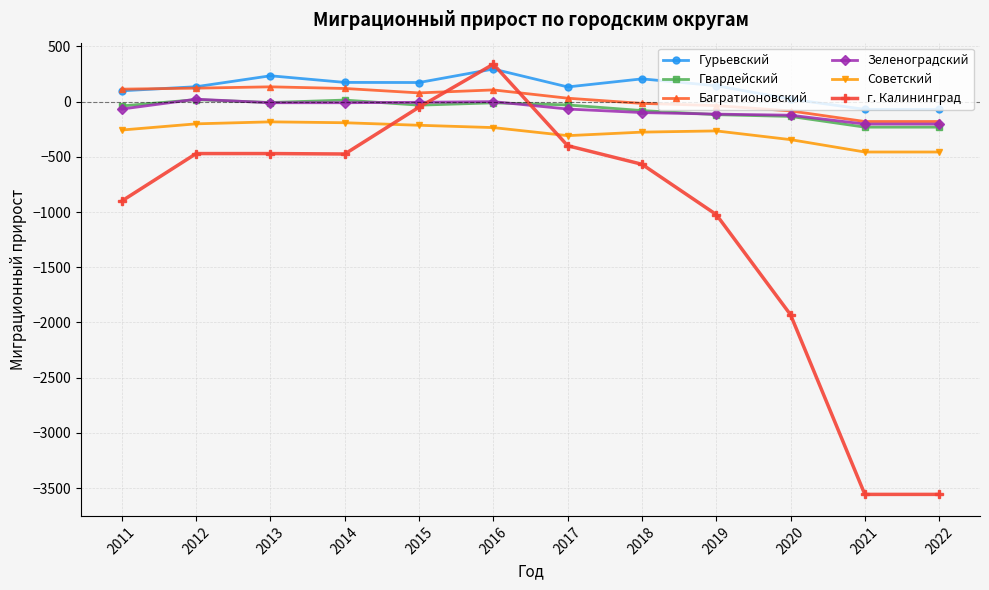

What is the smallest value displayed?

-3556